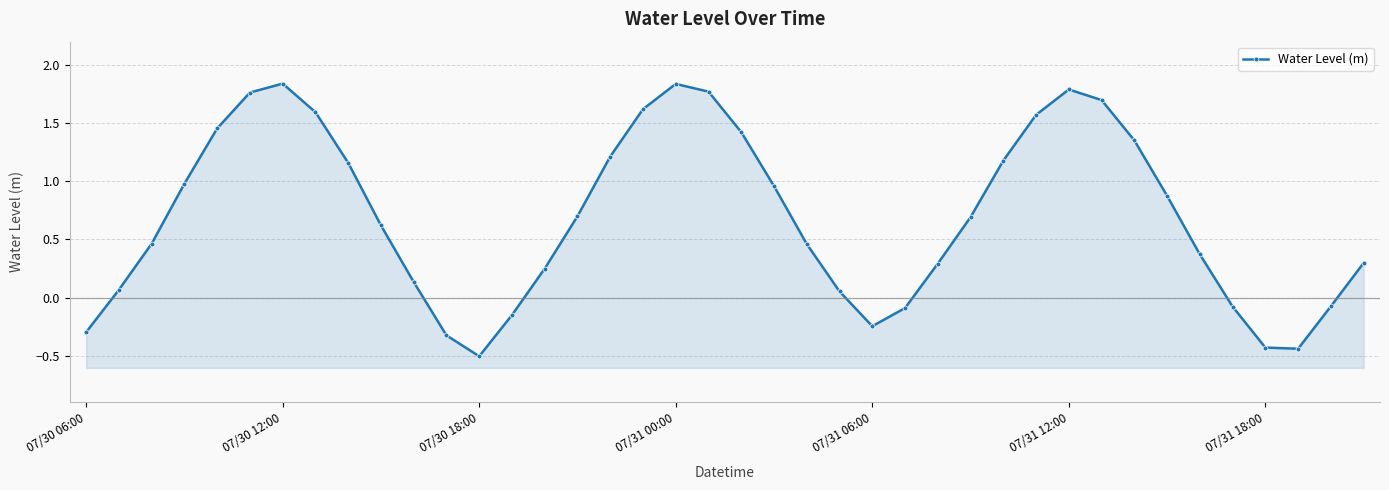

The chart shows a value of 0.1 at 10. True or false?

False